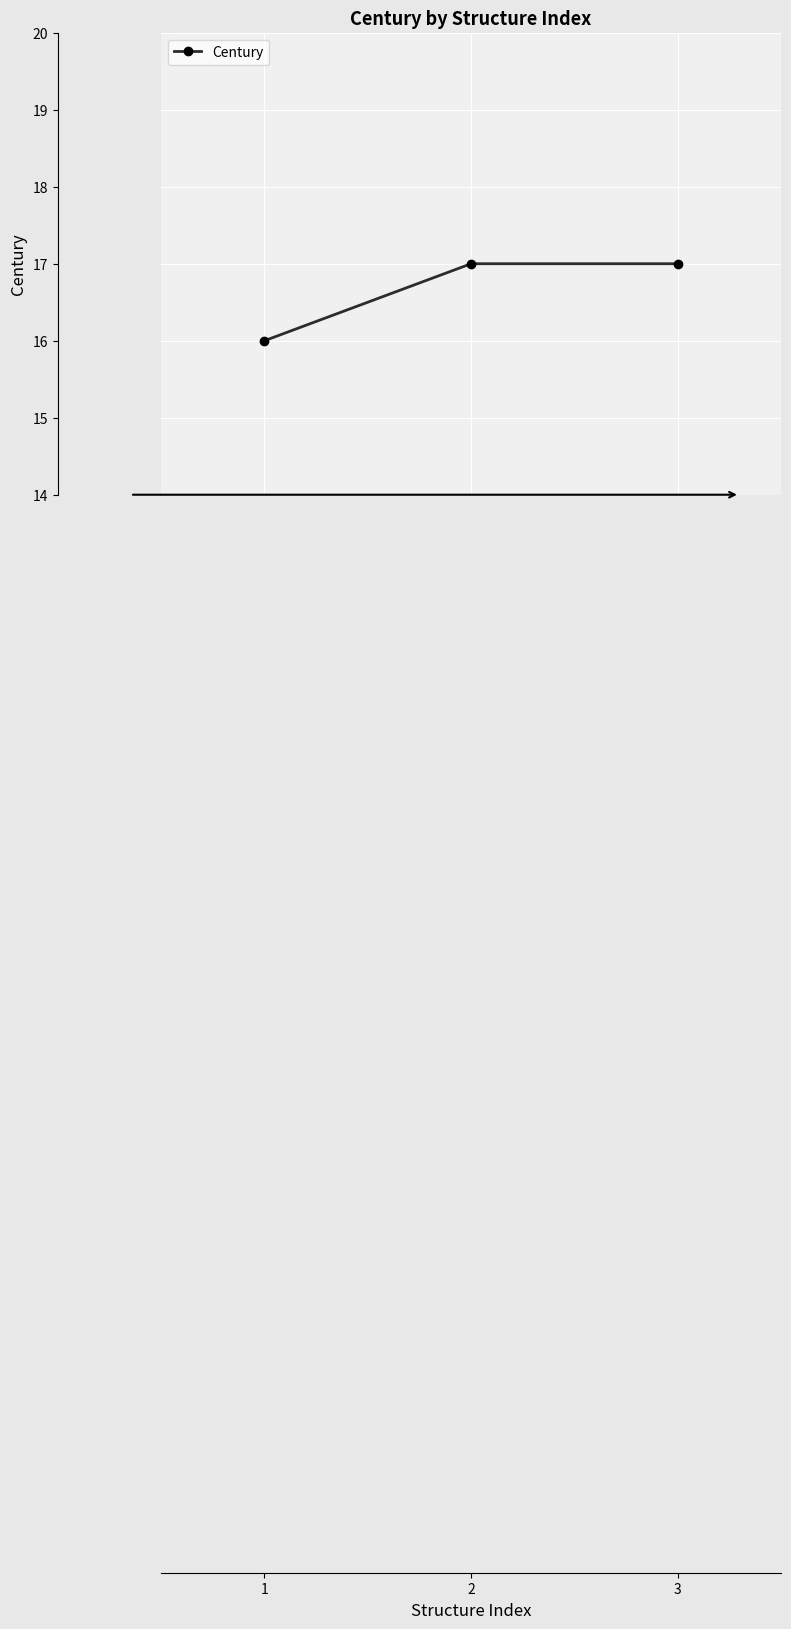

True or false: the data shows 25 at 1.

False